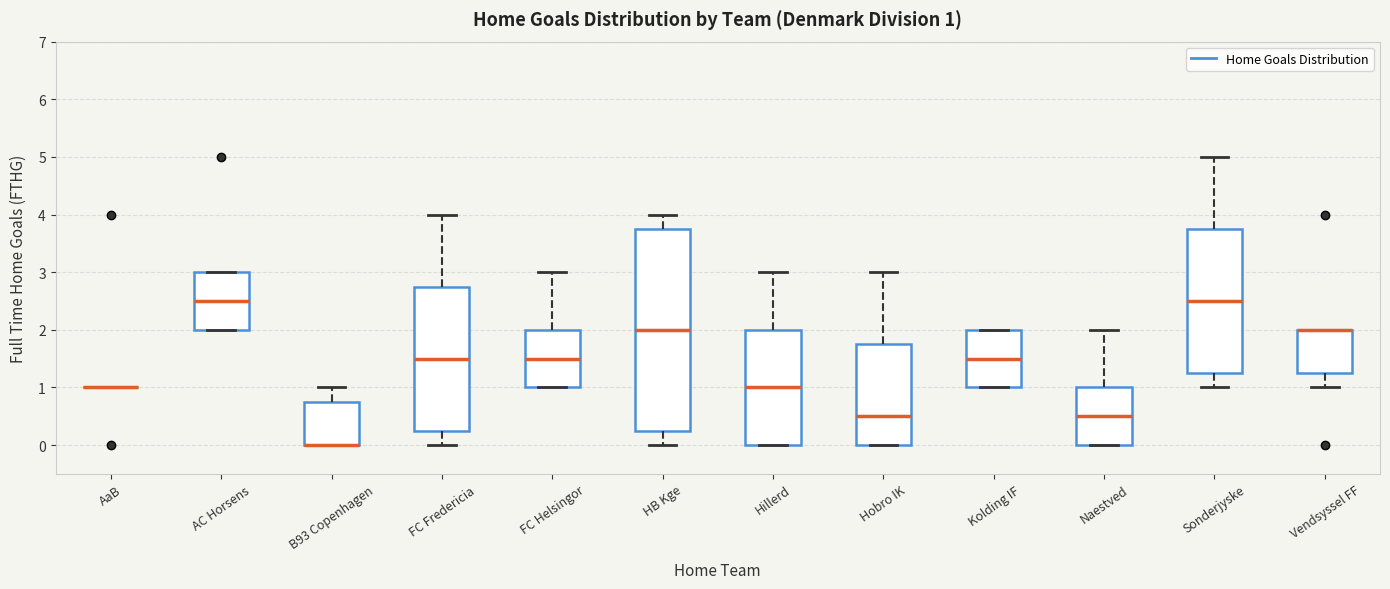

Comparing the boxes themselves (not the whiskers), which one is the tallest?

HB Kge